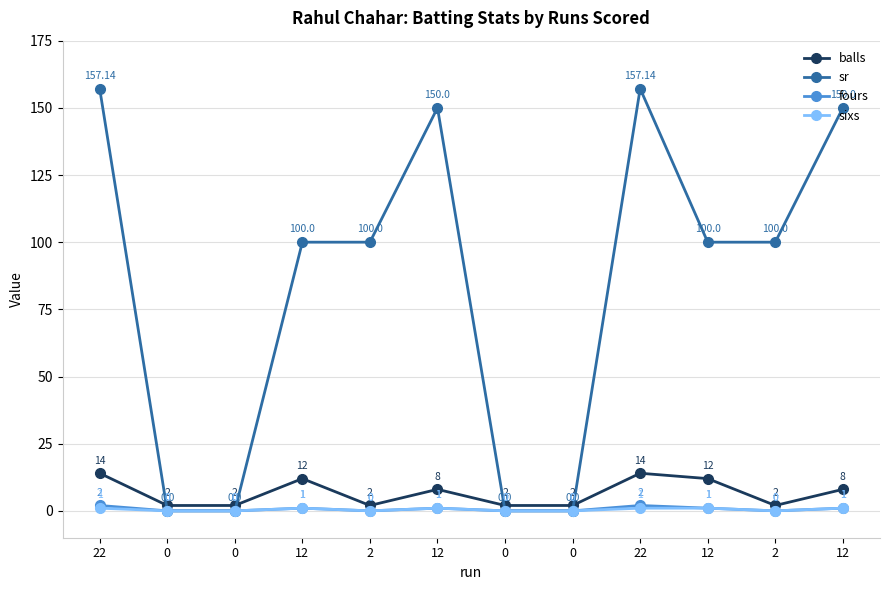

True or false: fours and sr intersect in this chart.

False